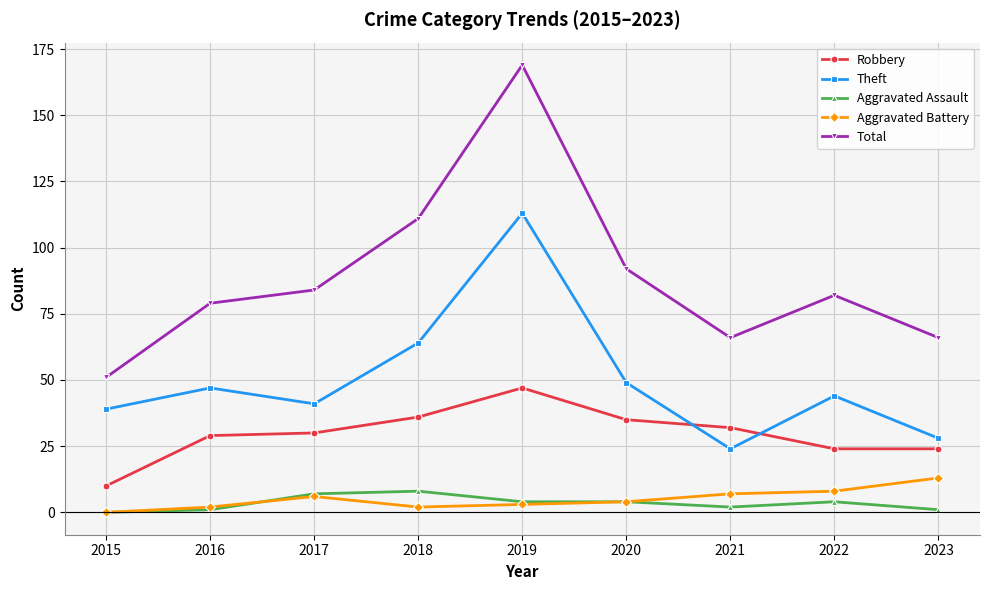

At how many categories does at least one series exceed 25?

9